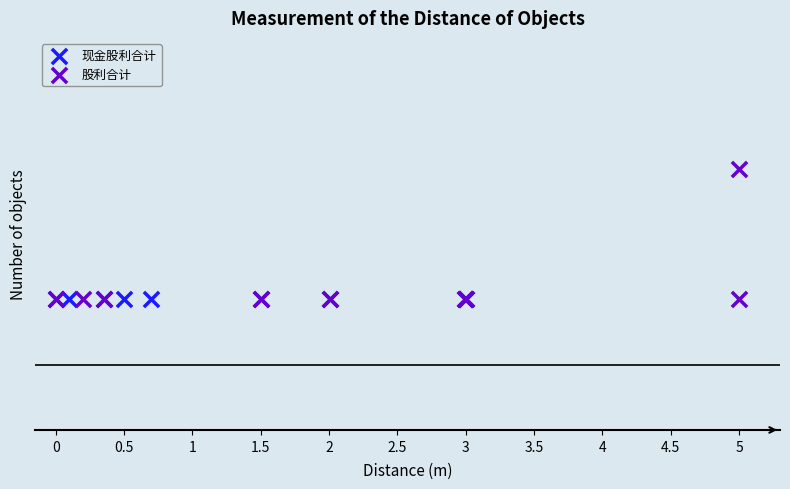

What are all the series names shown in the legend?

现金股利合计, 股利合计